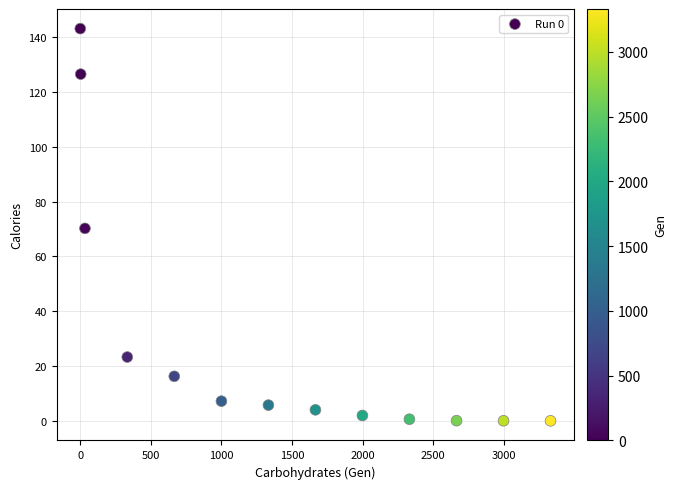

What is the range of Y values (max minus min)?

143.0